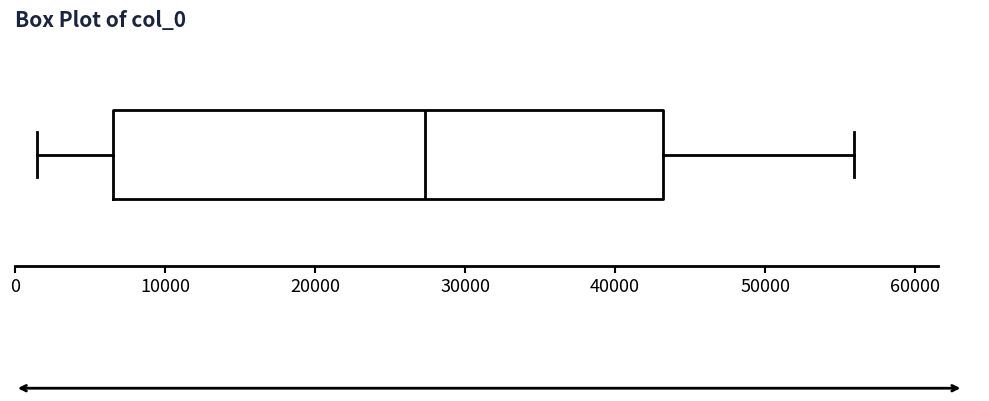

Read this box plot against the x-axis: the position of the median line, the range covered by the box, and the ends of both whiskers. The values are not printed on the chart, so give them approximately, as read against the axis.

median 27000, box 7000 to 43000, whiskers 1000 to 56000